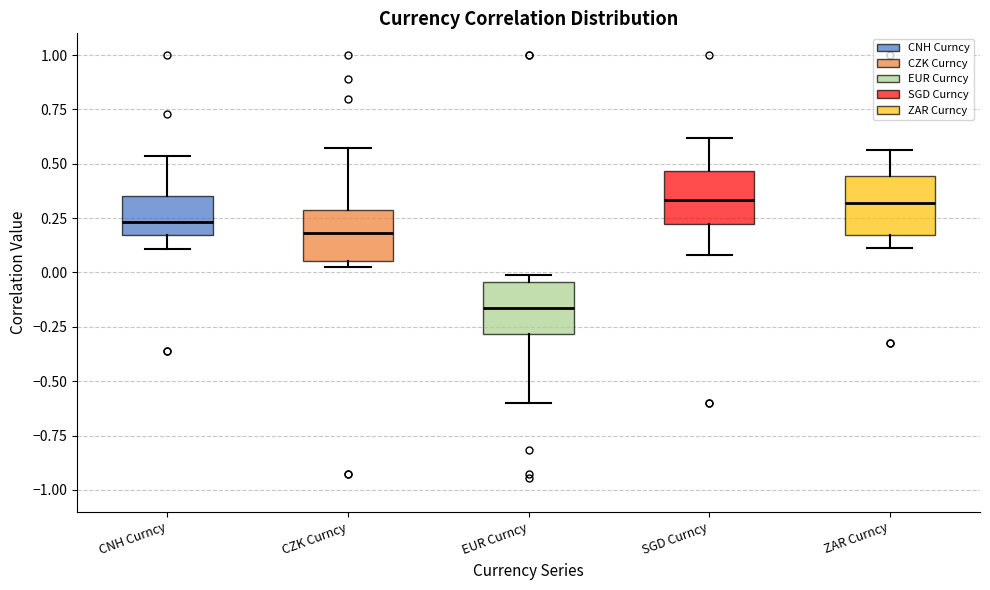

Which box's median line is the lowest?

EUR Curncy